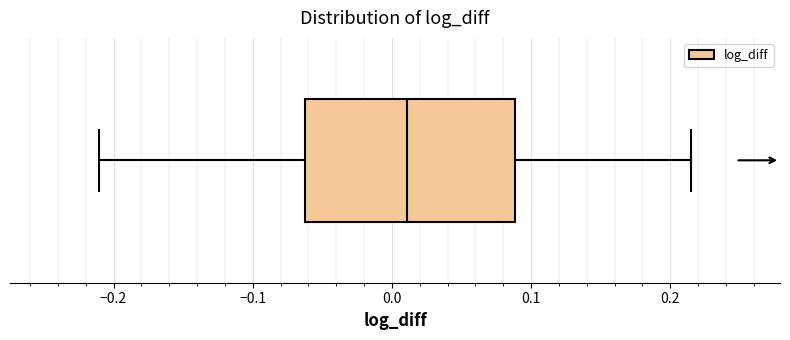

Transcribe this box plot: give where the median line is, the range the box spans, and where the two whiskers end, as read against the x-axis. The values are not printed on the chart, so give them approximately, as read against the axis.

median 0.01, box -0.06 to 0.09, whiskers -0.21 to 0.21